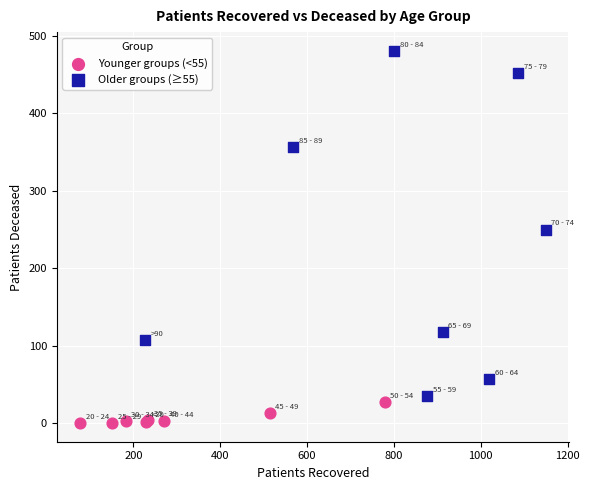

Which series contains the lowest Y value?

Younger groups (<55)